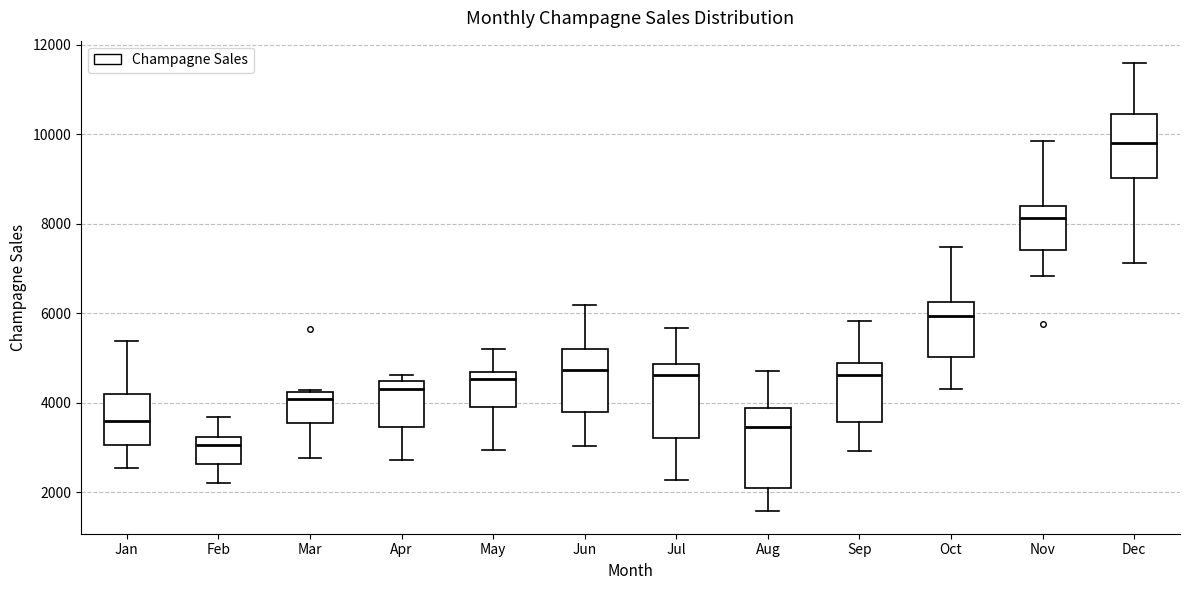

Which box's median line is the highest?

Dec